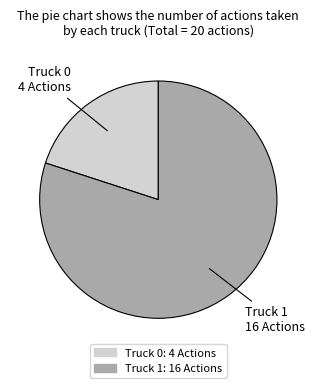

Is the sum of Truck 0 and Truck 1 greater than half?

Yes